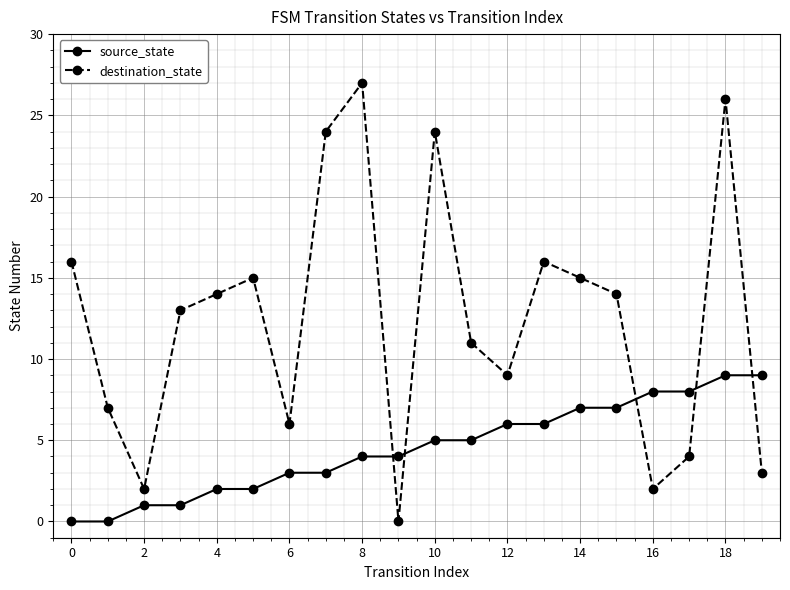

Which series has the largest total across all categories?

destination_state